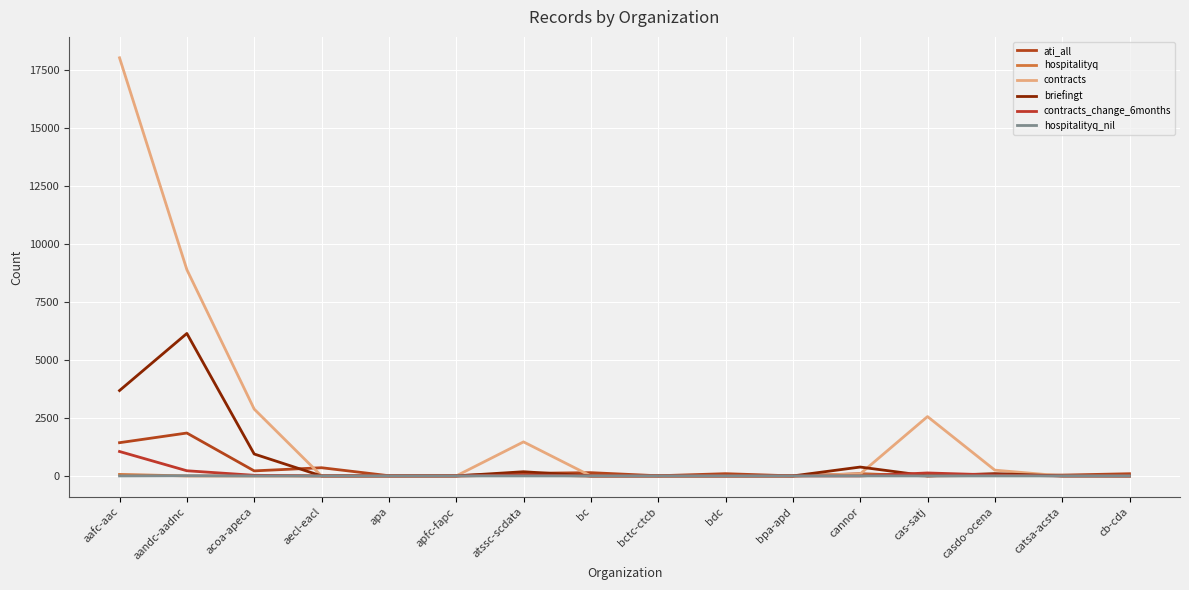

Which series changed the most between cas-satj and catsa-acsta?

contracts